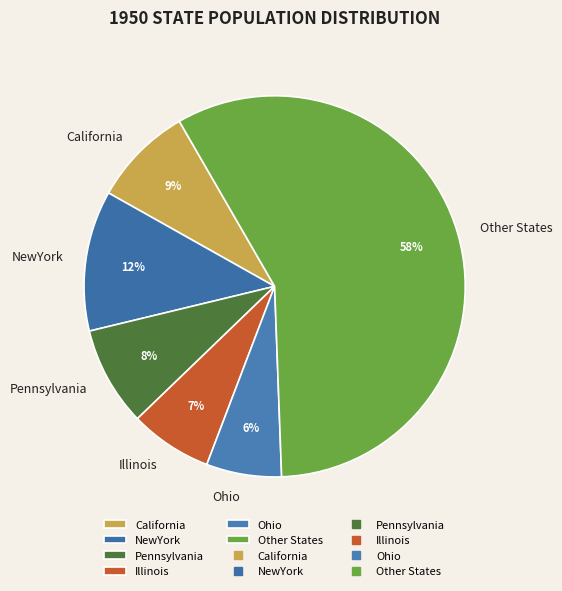

To the nearest percent, what is the average slice percentage?

17%